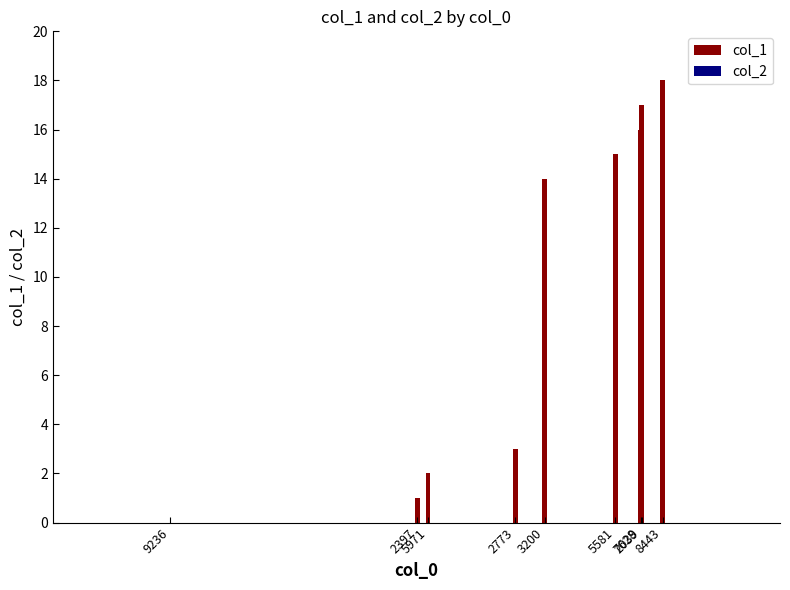

Which series has the largest total across all categories?

col_1